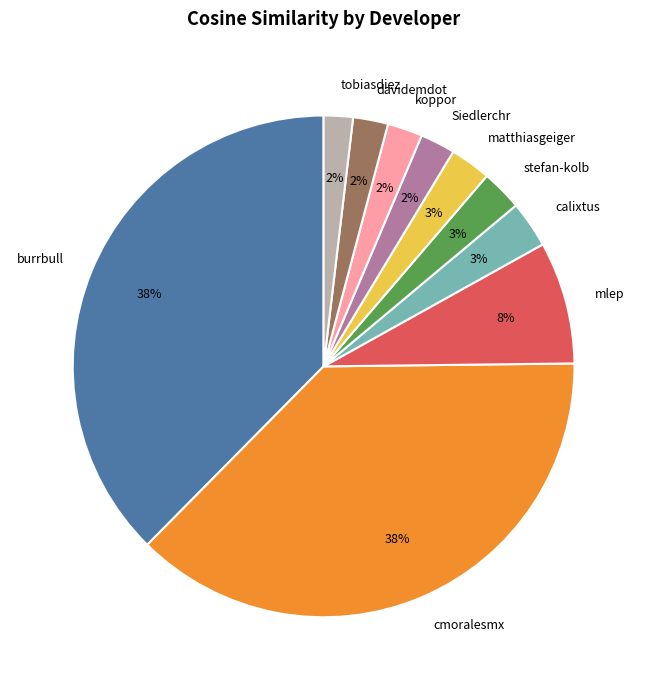

To the nearest percent, what percentage of the pie is tobiasdiez?

2%